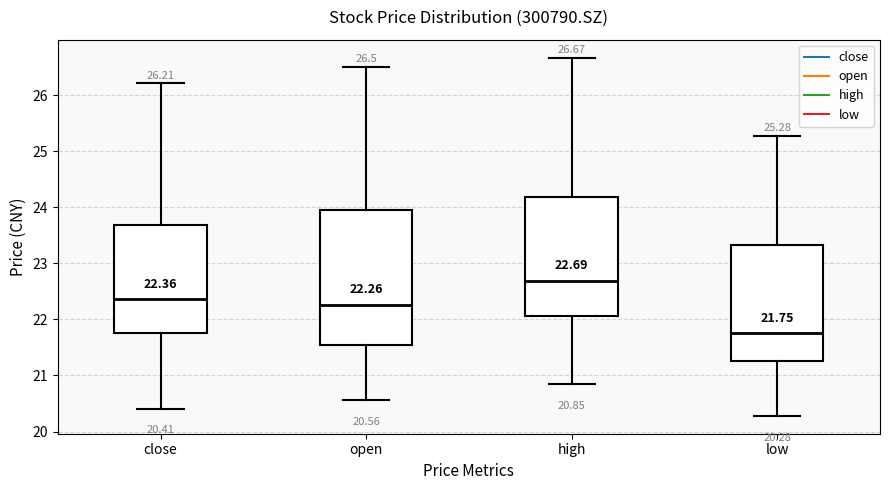

Which box is the tallest, from its lower edge to its upper edge?

open